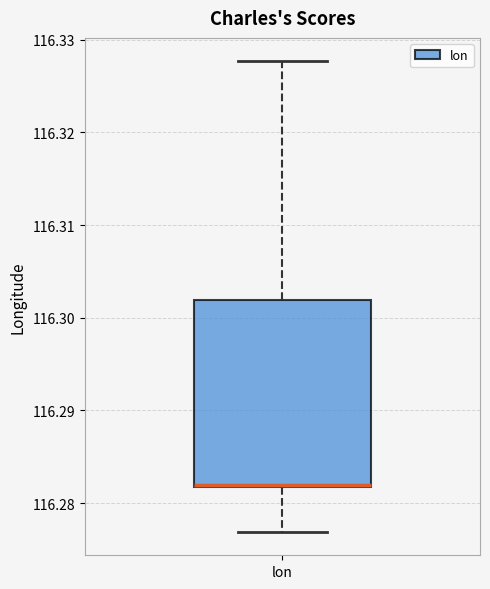

Transcribe this box plot: give where the median line is, the range the box spans, and where the two whiskers end, as read against the y-axis. The values are not printed on the chart, so give them approximately, as read against the axis.

median 116.282 (drawn on the box's lower edge), box 116.282 to 116.302, whiskers 116.277 to 116.328